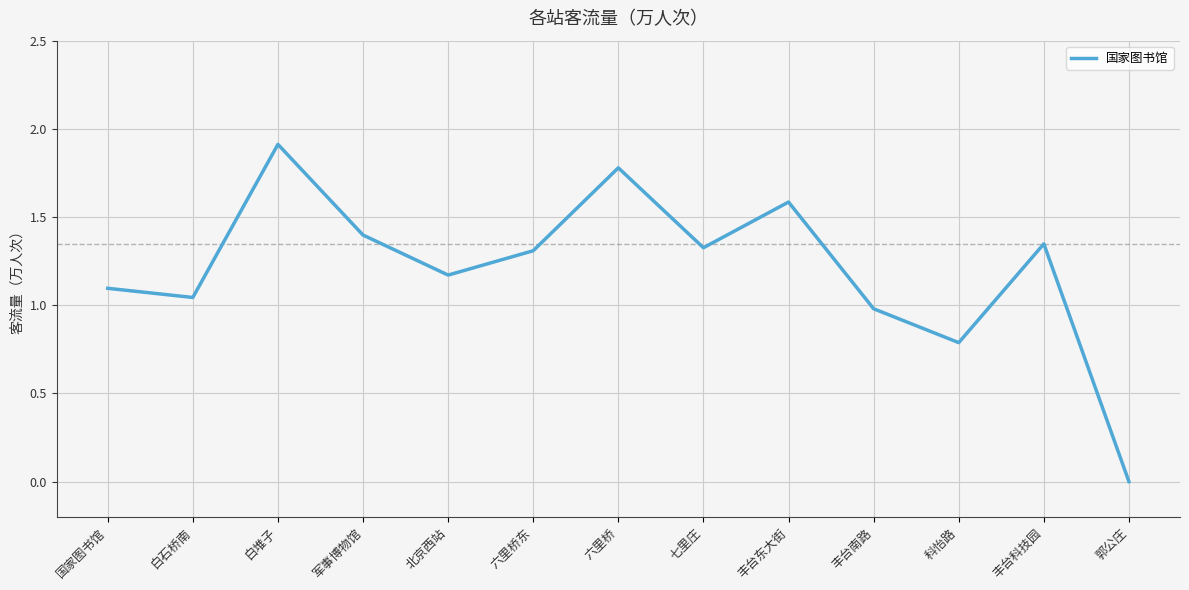

Which category has the lowest value across all series?

郭公庄